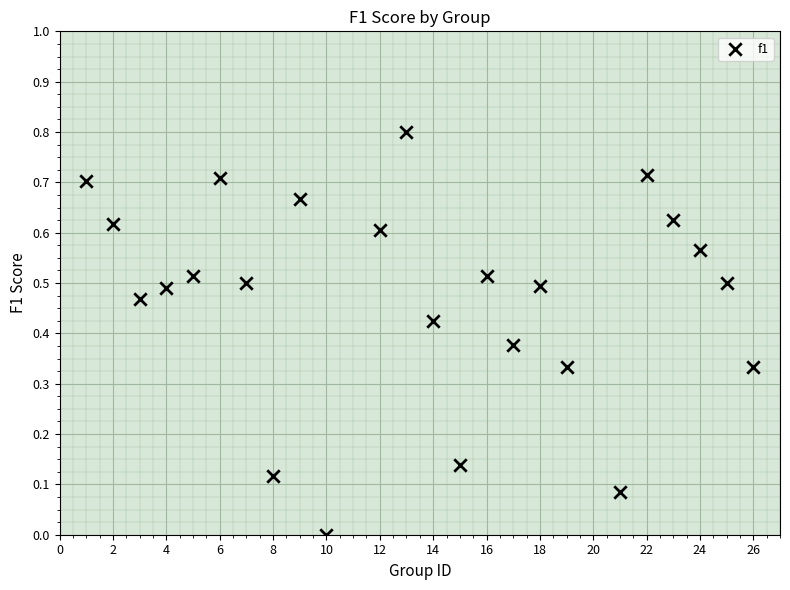

What is the range of X values (max minus min)?

25.0